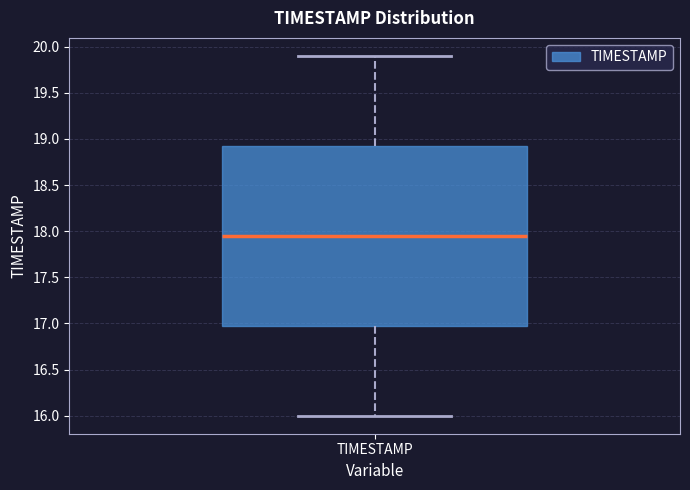

Where is the upper edge of the box for TIMESTAMP on the y-axis? The values are not printed on the chart, so give them approximately, as read against the axis.

18.95